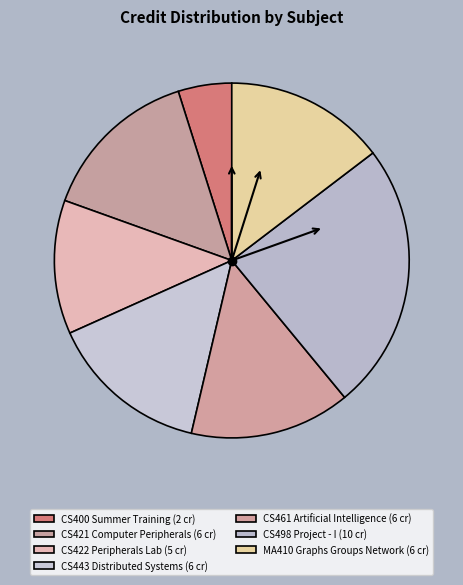

Count the number of slices in the pie.

7